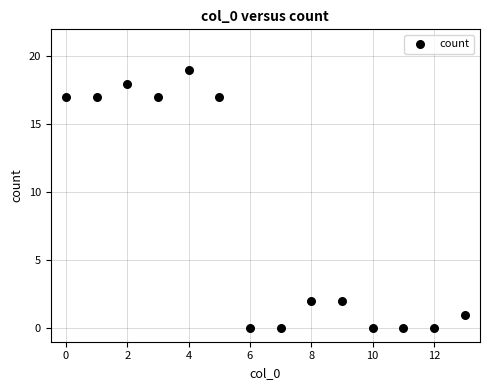

What is the range of Y values (max minus min)?

19